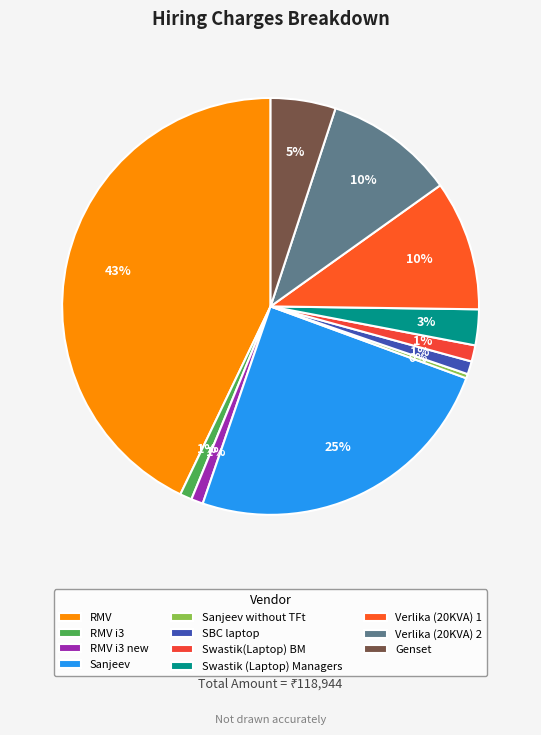

Is Verlika (20KVA) 2 the majority of the pie?

No